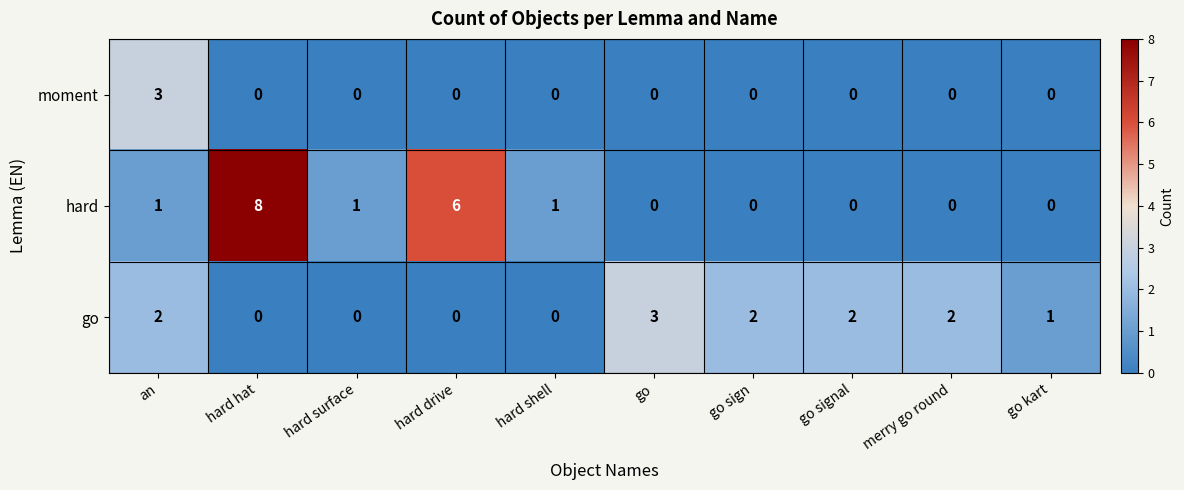

Between an and go signal, which series saw the biggest shift?

moment